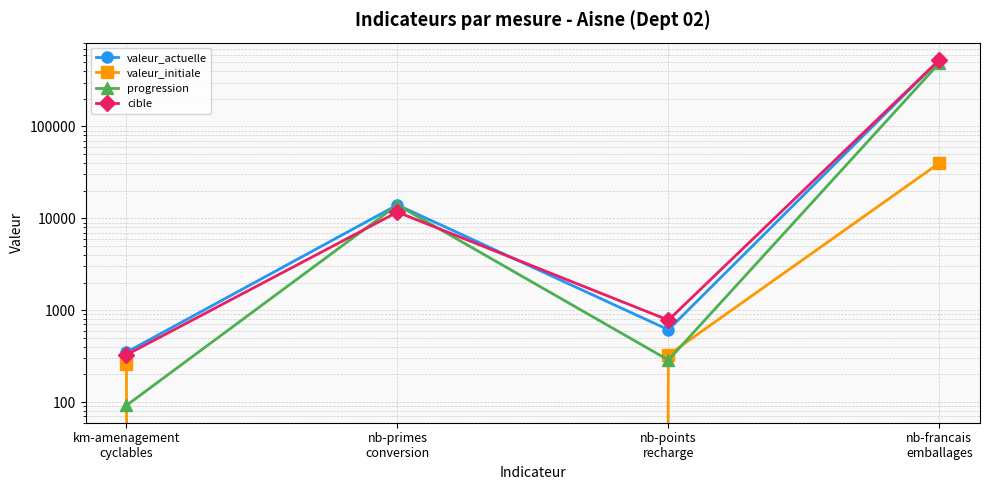

What is the label of the 2nd point from the left?

nb-primes
conversion